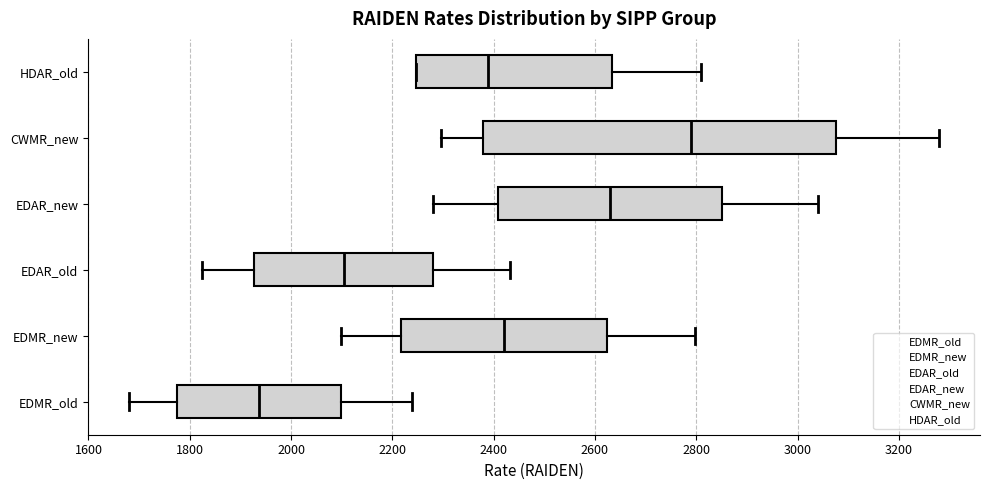

Reading bottom to top, transcribe this box plot: for each box, give where its median line is, the range the box spans, and where its two whiskers end, as read against the x-axis. The values are not printed on the chart, so give them approximately, as read against the axis.

EDMR_old: median 1940, box 1780 to 2100, whiskers 1680 to 2240
EDMR_new: median 2420, box 2220 to 2620, whiskers 2100 to 2800
EDAR_old: median 2100, box 1920 to 2280, whiskers 1820 to 2440
EDAR_new: median 2620, box 2400 to 2860, whiskers 2280 to 3040
CWMR_new: median 2780, box 2380 to 3080, whiskers 2300 to 3280
HDAR_old: median 2380, box 2240 to 2640, whiskers 2240 to 2800